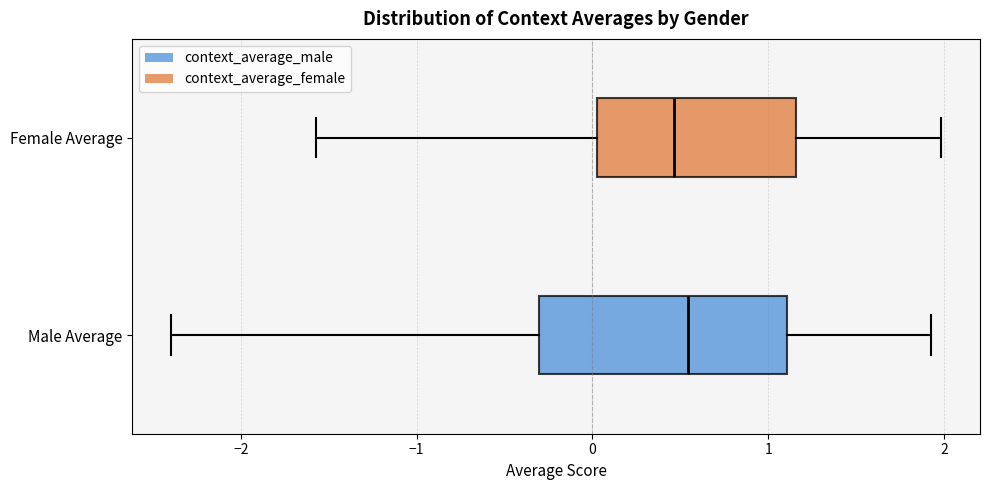

Reading bottom to top, read every box against the x-axis: the position of its median line, the range the box covers, and the ends of its whiskers. The values are not printed on the chart, so give them approximately, as read against the axis.

Male Average: median 0.5, box -0.3 to 1.1, whiskers -2.4 to 1.9
Female Average: median 0.5, box 0.0 to 1.2, whiskers -1.6 to 2.0